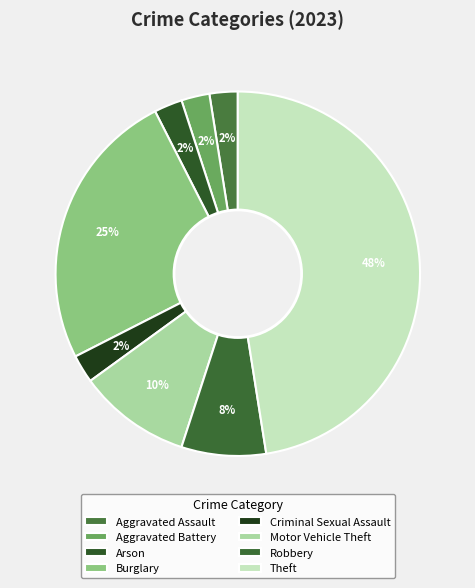

How many segments does this pie chart have?

8